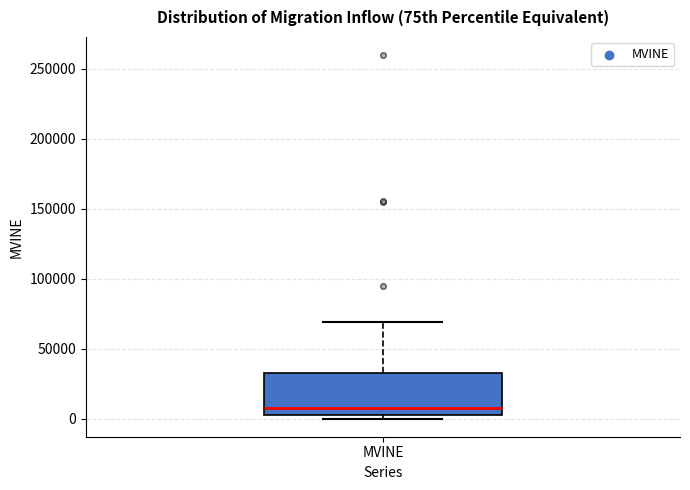

Where is the upper edge of the box for MVINE on the y-axis? The values are not printed on the chart, so give them approximately, as read against the axis.

35000